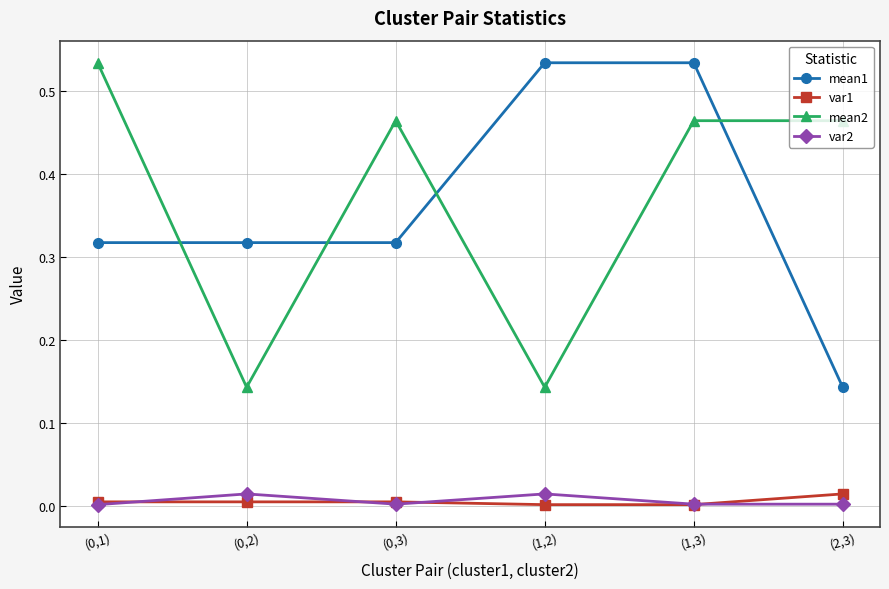

How many interior local peaks does the var2 series have?

2